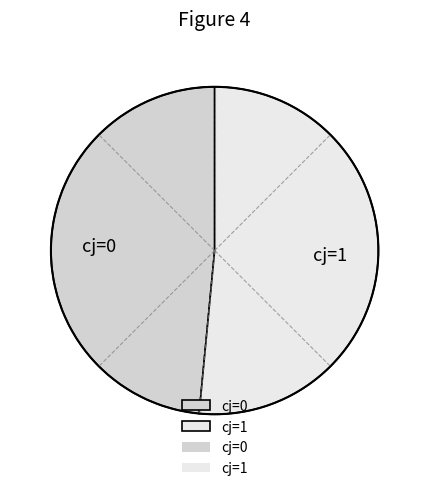

Do cj=1 and cj=0 together represent more than half of the pie?

Yes